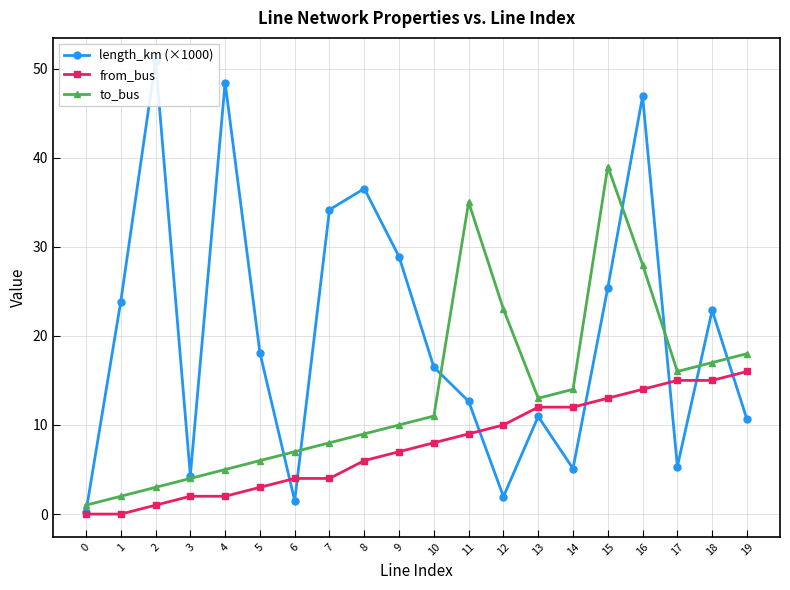

The value of to_bus at 10 is 11.0. True or false?

True